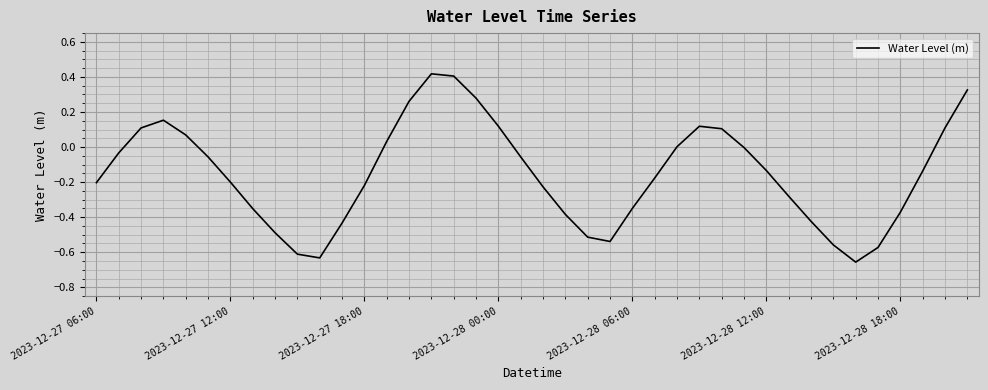

What is the difference between the maximum and minimum values?

1.1